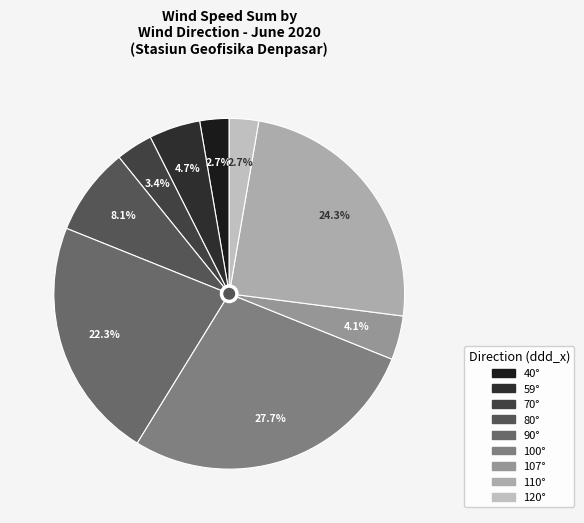

Is there a majority slice in this chart?

No